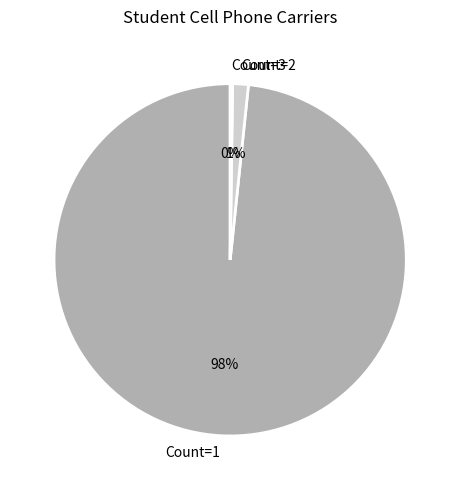

To the nearest percent, what is the average slice percentage?

33%